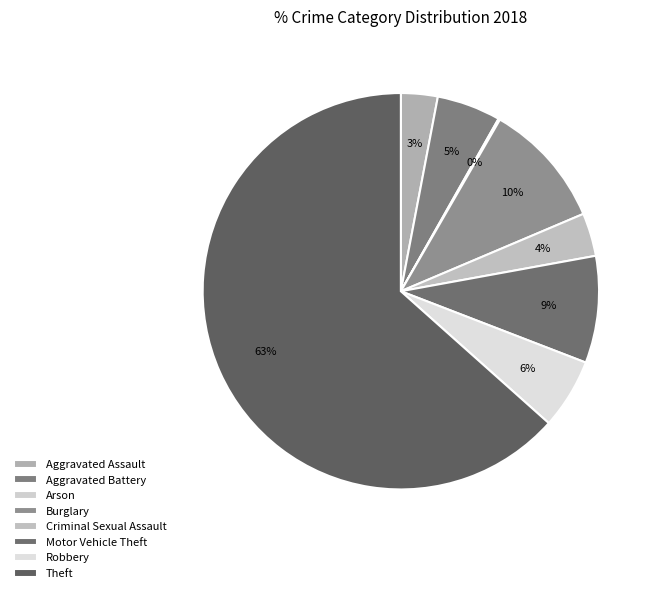

Does Theft account for over 50% of the chart?

Yes